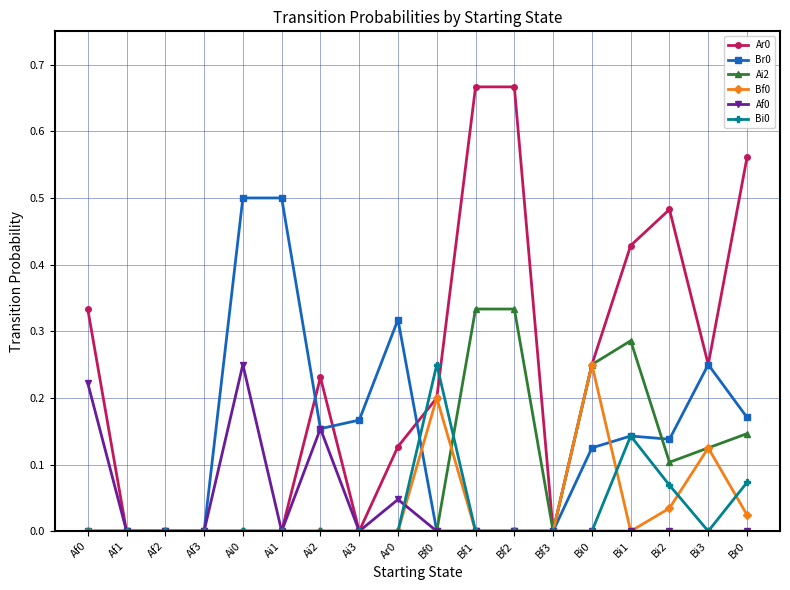

The value of Ai2 at Bf3 is 0.2. True or false?

False